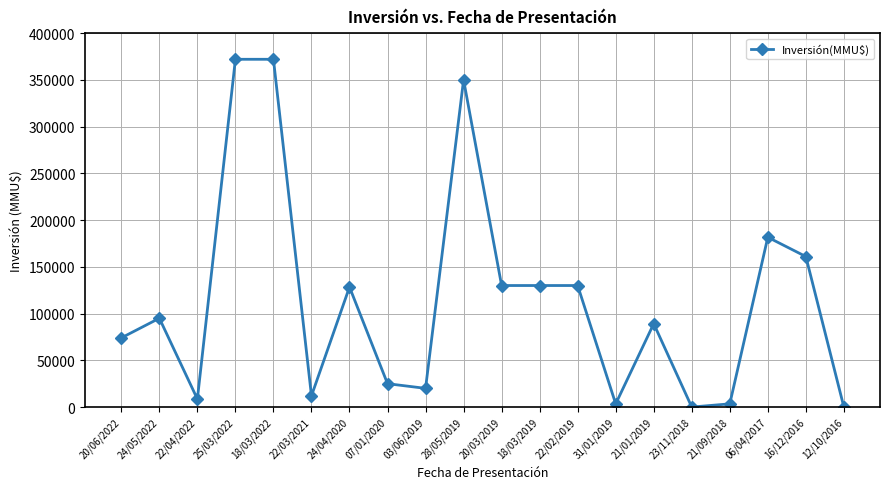

Does the chart have visible grid lines?

Yes